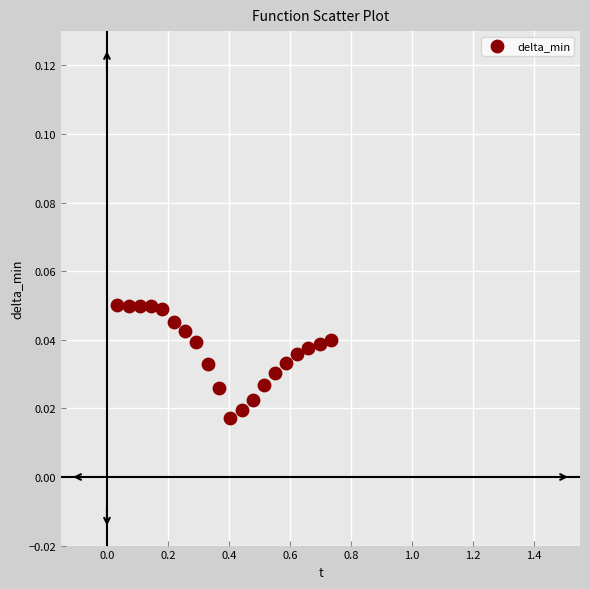

What is the range of X values (max minus min)?

0.7